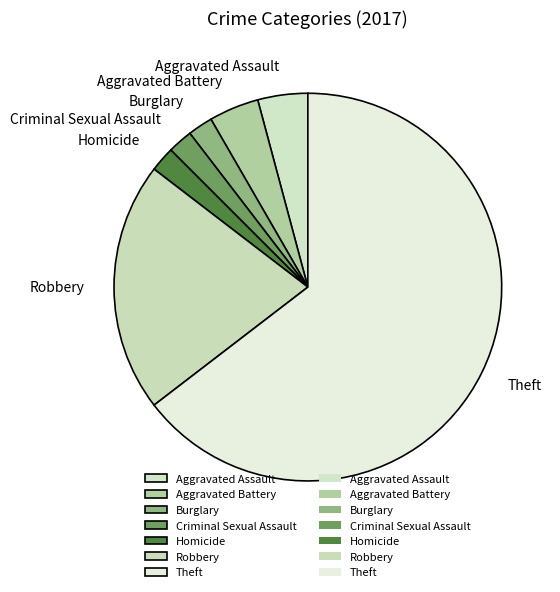

Does any single category account for the majority?

Yes